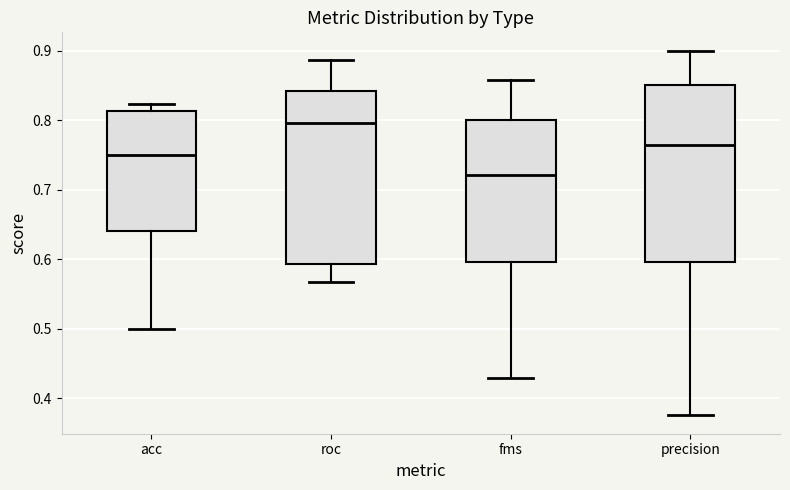

Where is the lower edge of the box for acc on the y-axis? The values are not printed on the chart, so give them approximately, as read against the axis.

0.64